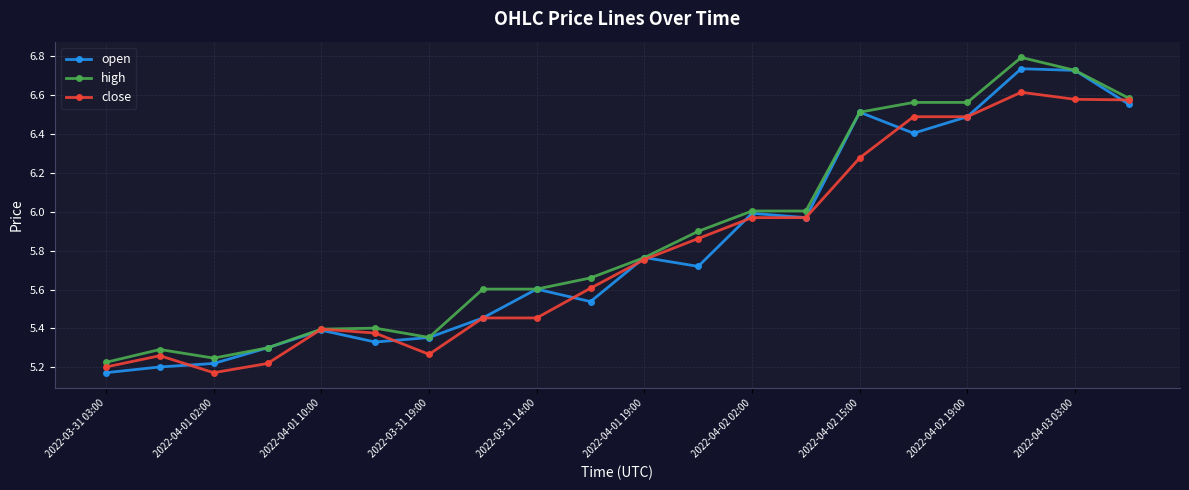

What is the maximum value for high?

6.8